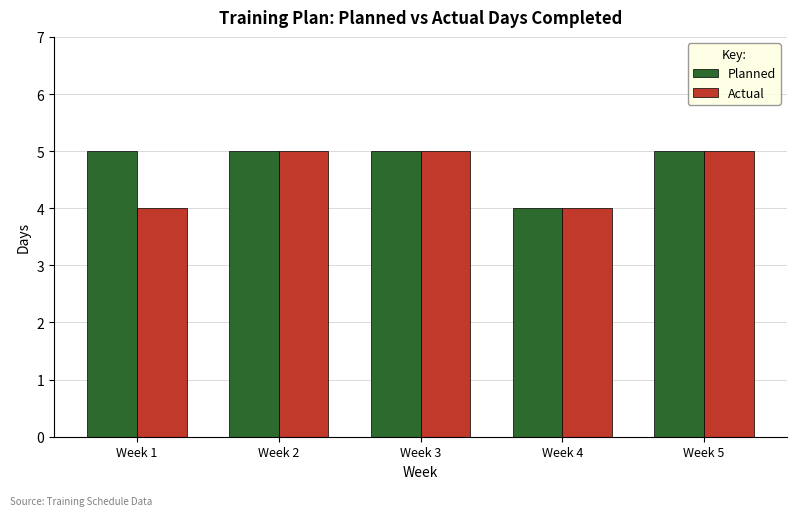

What is the smallest value displayed?

4